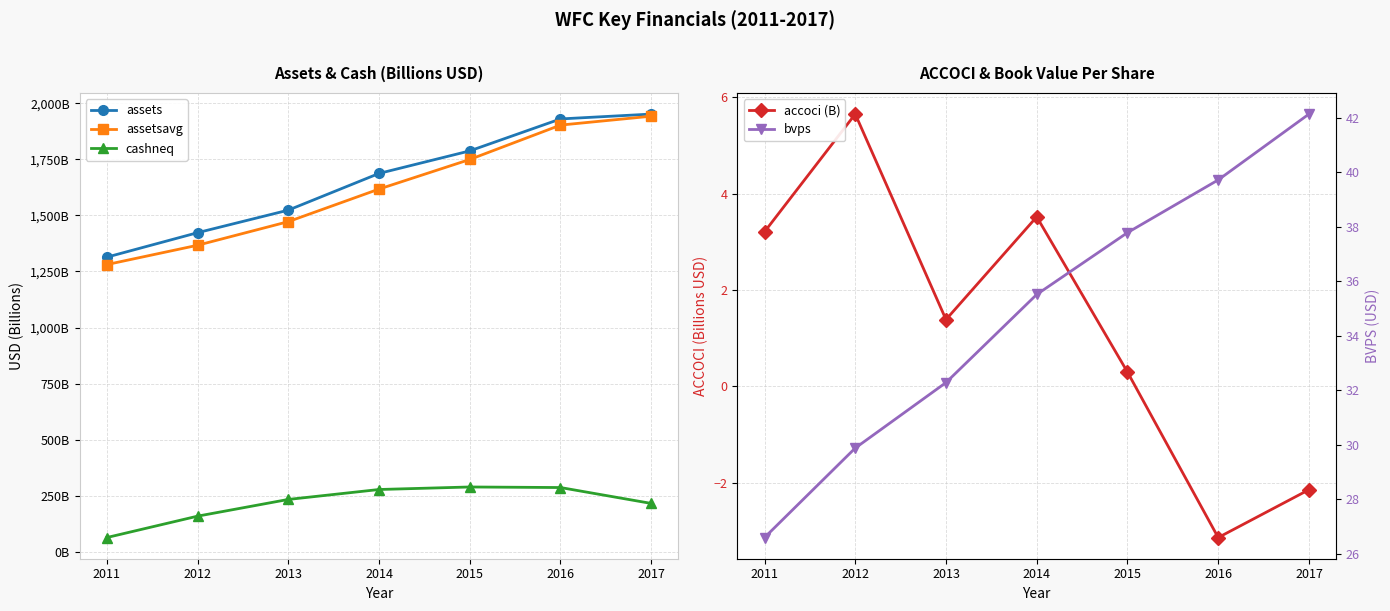

Rank the series at 2012 from lowest to highest value.

accoci (B), bvps, cashneq, assetsavg, assets